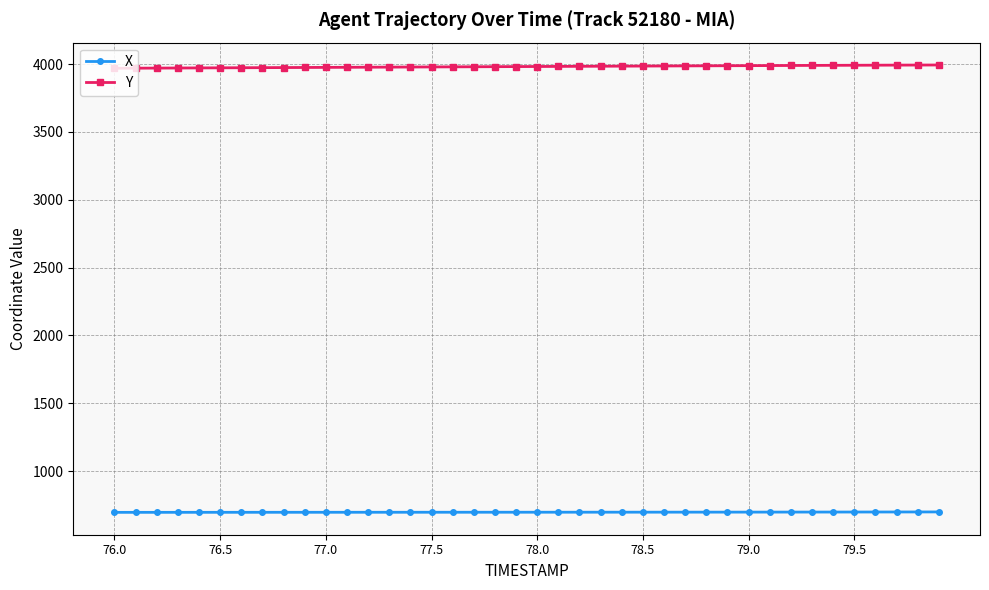

What is the sum of all X values?

27922.3